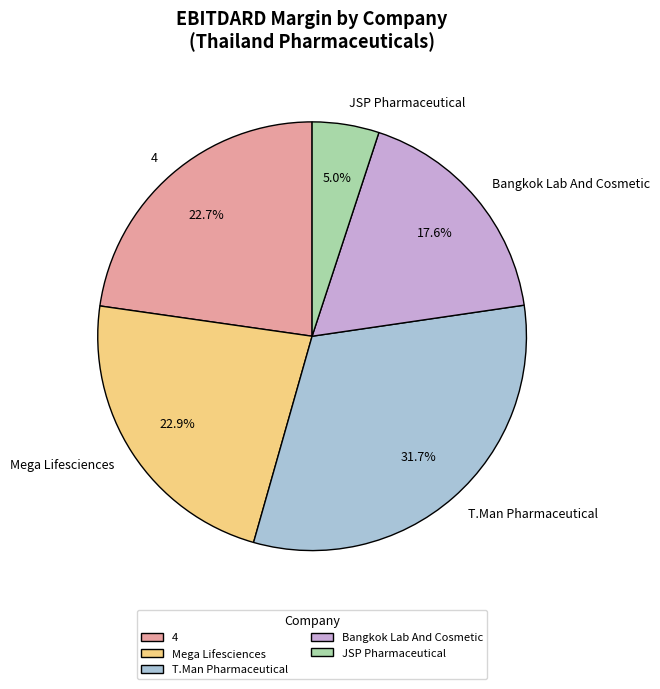

Between Mega Lifesciences and JSP Pharmaceutical, which is larger?

Mega Lifesciences